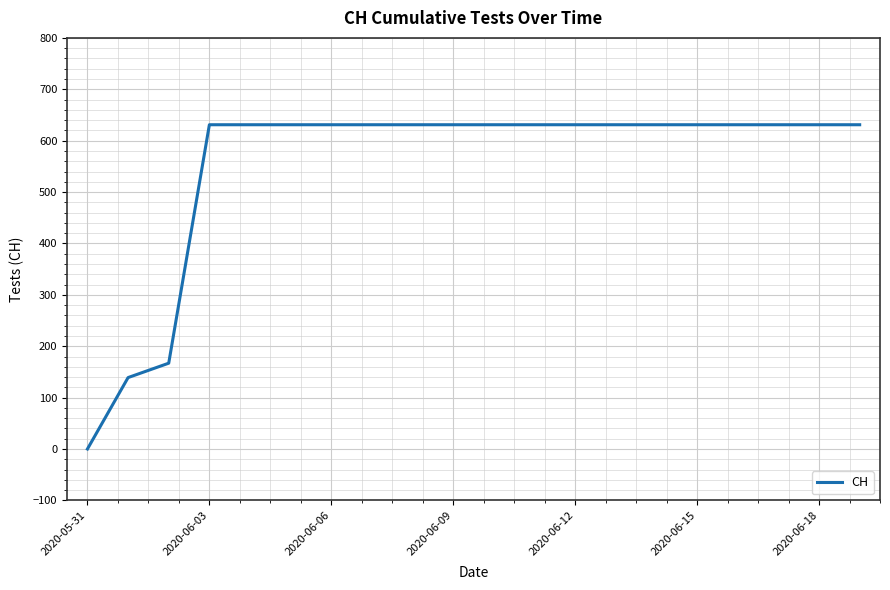

Reading right to left, extract all data points from this chart.

631	631	631	631	631	631	631	631	631	631	631	631	631	631	631	631	631	167	139	0